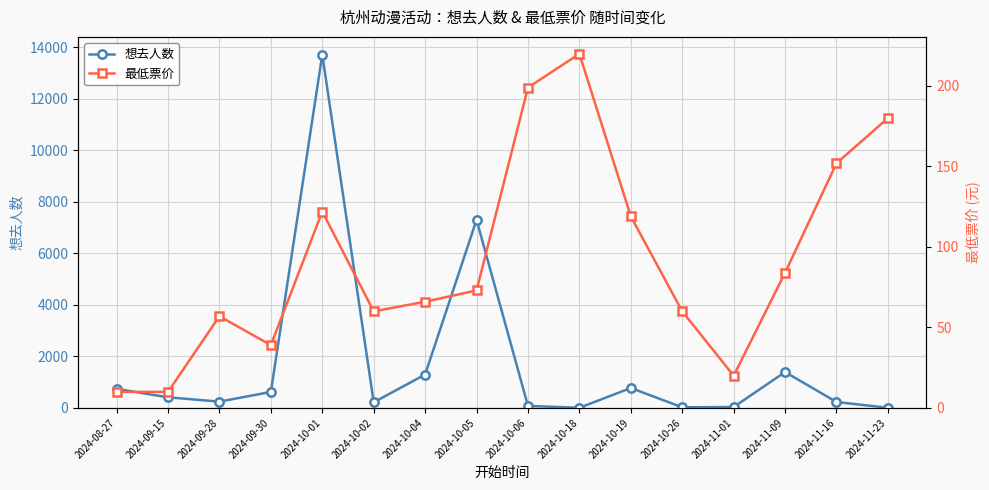

What is the label of the 5th point from the right?

2024-10-26